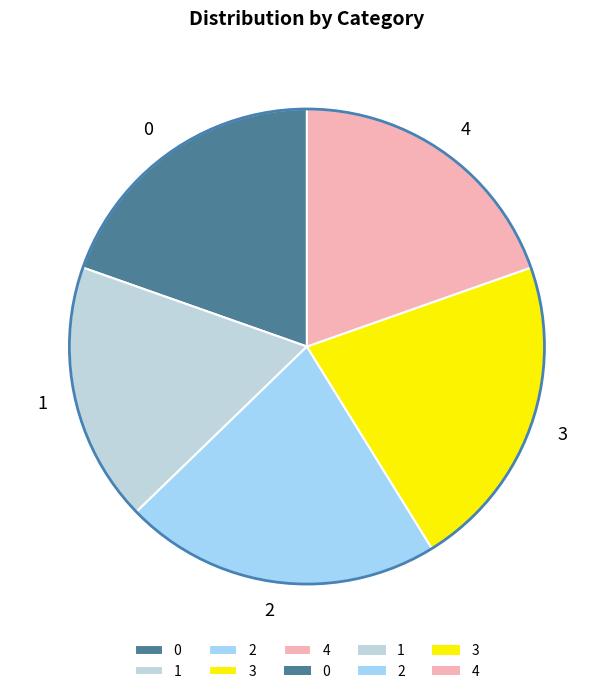

Does 4 represent more than half of the total?

No